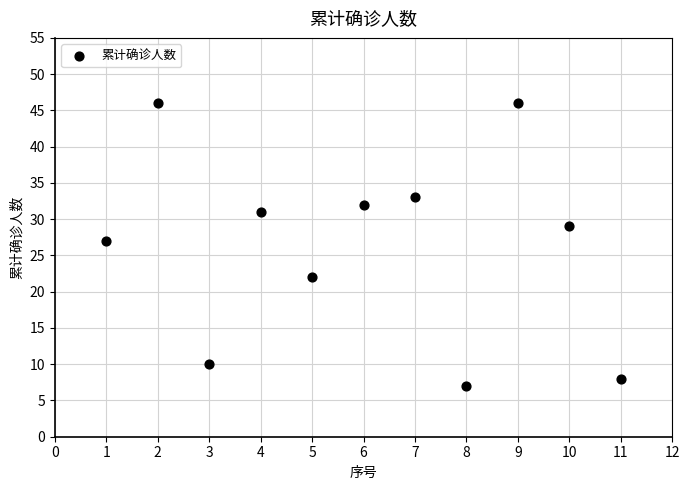

What is the average X value?

6